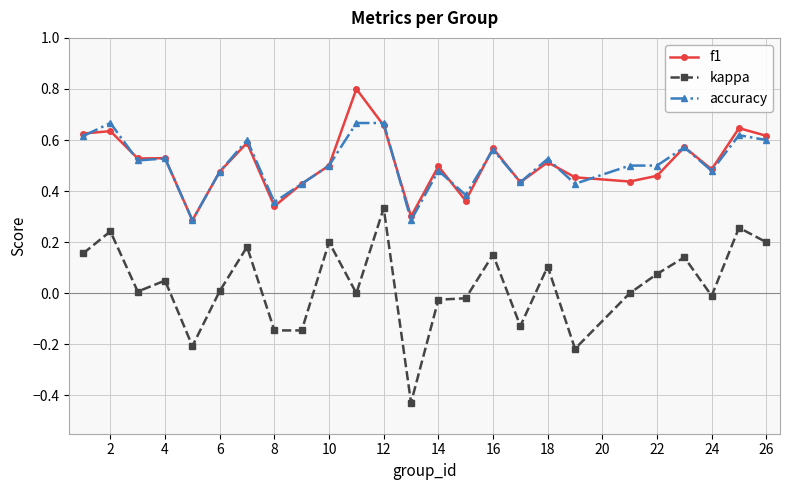

True or false: f1 and kappa cross at least once.

False